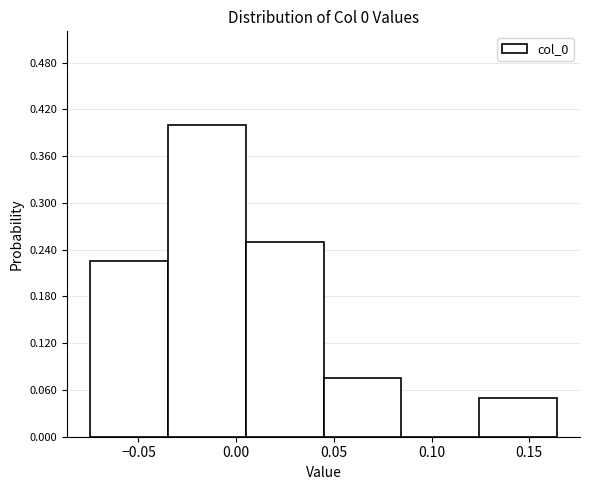

Reading left to right, transcribe this chart: for each bar, give the range it covers on the x-axis and its height. Neither the bar edges nor the heights are printed on the chart, so give them approximately, as read against the axes.

-0.075 to -0.035: 0.23
-0.035 to 0.005: 0.40
0.005 to 0.045: 0.25
0.045 to 0.085: 0.08
0.085 to 0.125: 0
0.125 to 0.165: 0.05